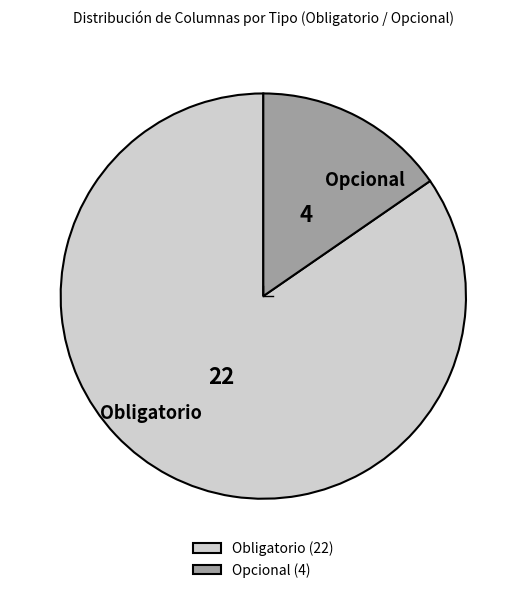

Do Opcional and Obligatorio together represent more than half of the pie?

Yes